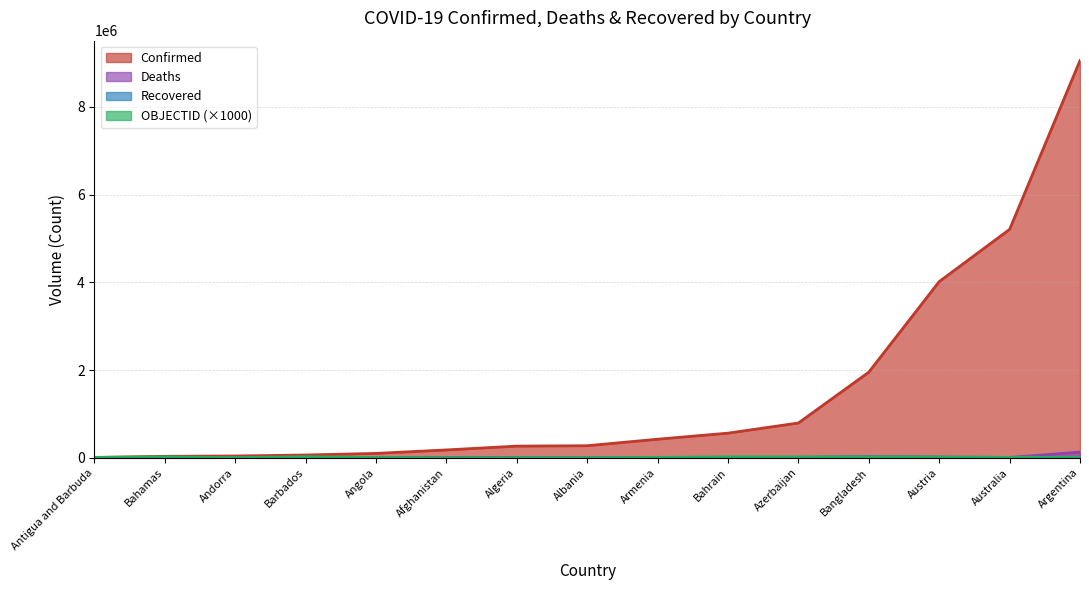

Between Bahrain and Barbados, which is larger?

Bahrain